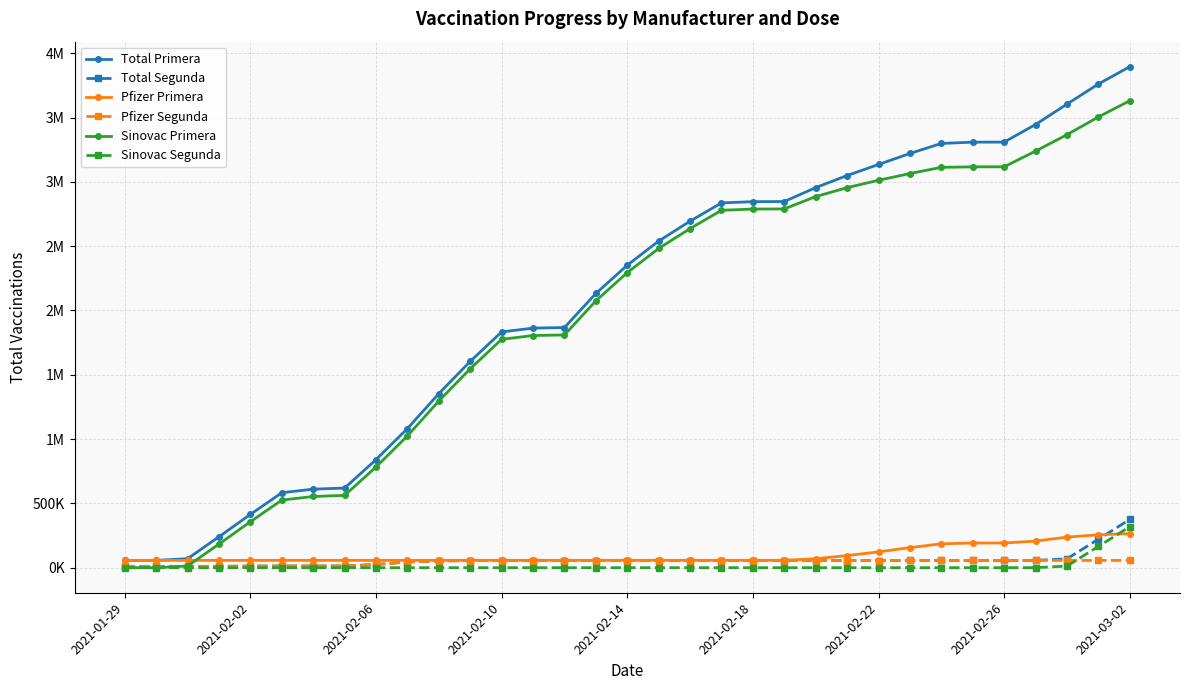

What are all the series names shown in the legend?

Total Primera, Total Segunda, Pfizer Primera, Pfizer Segunda, Sinovac Primera, Sinovac Segunda